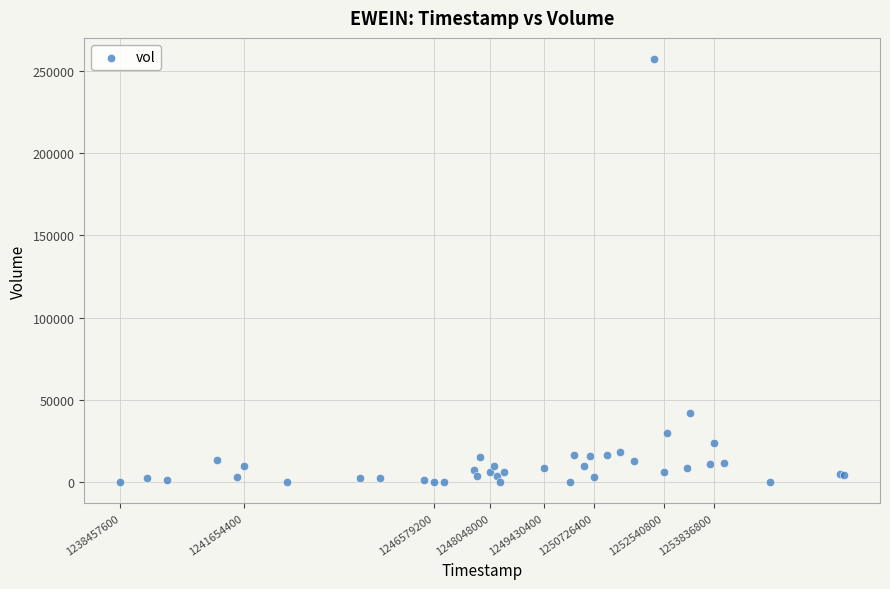

What Y value in the scatter plot is closest to 128668?

42231